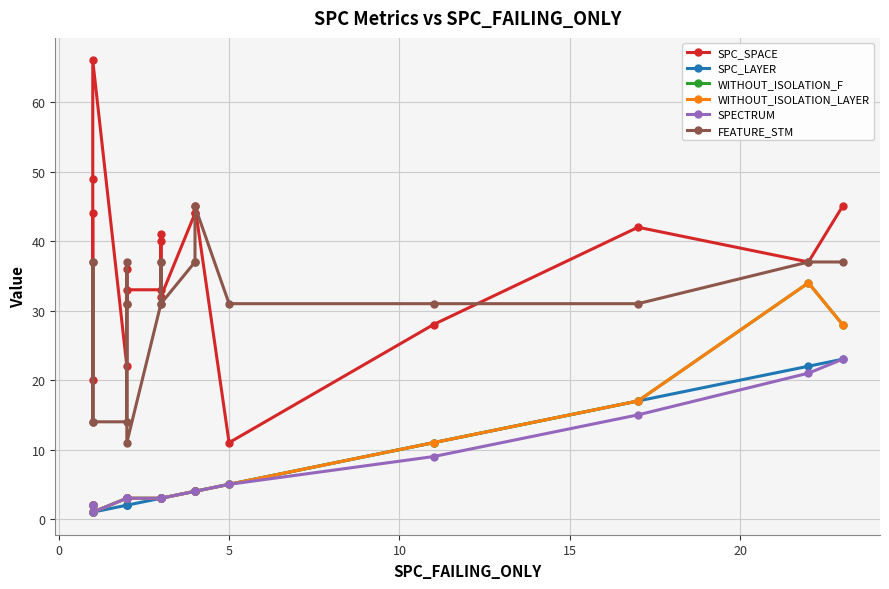

List the series in order of their peak value, highest first.

SPC_SPACE, FEATURE_STM, WITHOUT_ISOLATION_F, WITHOUT_ISOLATION_LAYER, SPC_LAYER, SPECTRUM